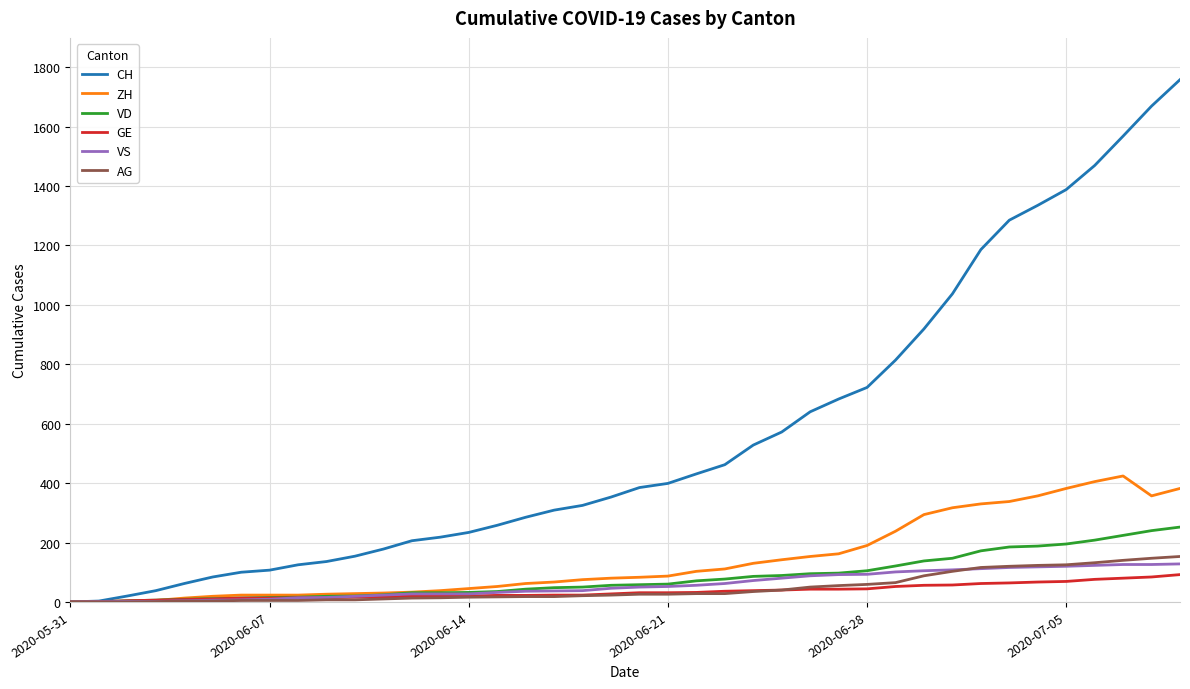

Which series has the largest total across all categories?

CH